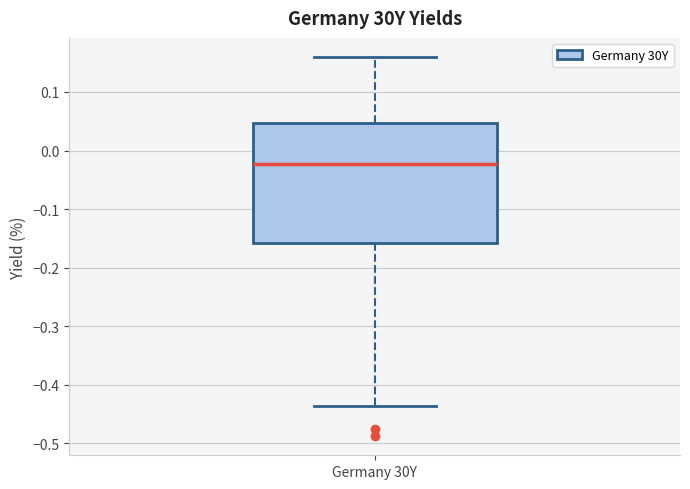

Transcribe this box plot: give where the median line is, the range the box spans, and where the two whiskers end, as read against the y-axis. The values are not printed on the chart, so give them approximately, as read against the axis.

median -0.02, box -0.16 to 0.05, whiskers -0.44 to 0.16